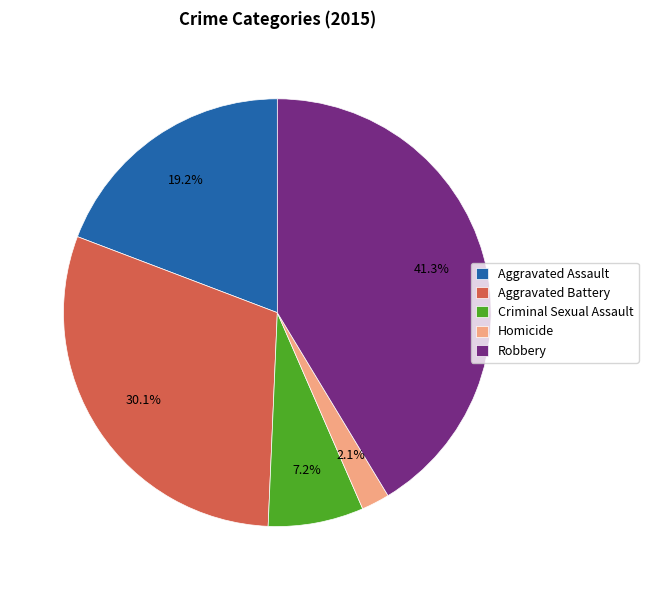

Which category has the biggest portion of the pie?

Robbery